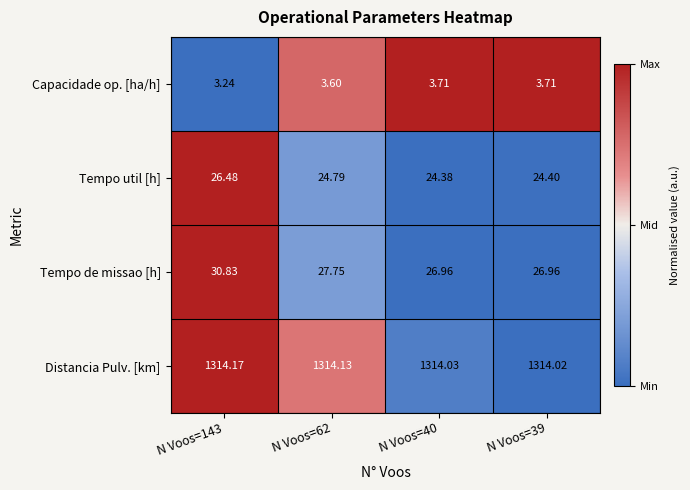

Which series has the widest spread of values?

Tempo de missao [h]